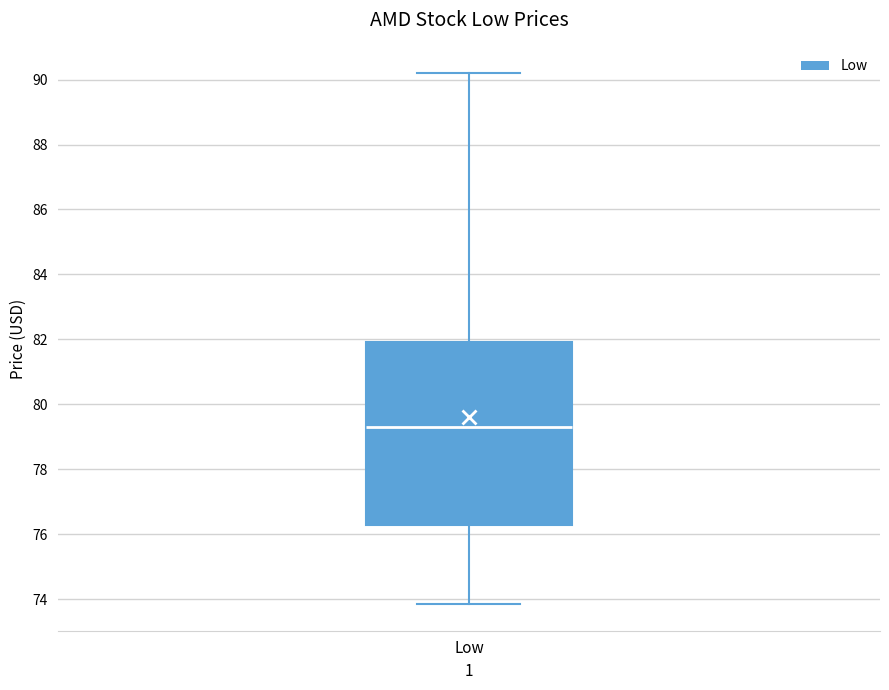

Transcribe this box plot: give where the median line is, the range the box spans, and where the two whiskers end, as read against the y-axis. The values are not printed on the chart, so give them approximately, as read against the axis.

median 79.4, box 76.2 to 82.0, whiskers 73.8 to 90.2